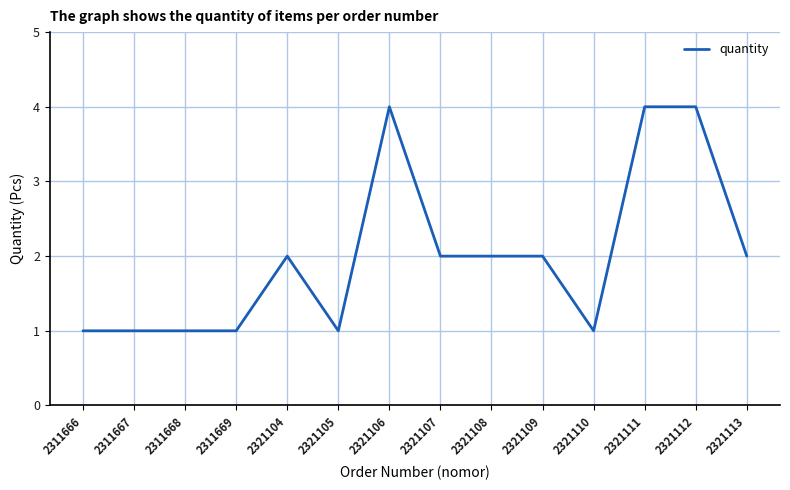

What is the maximum value shown in the chart?

4